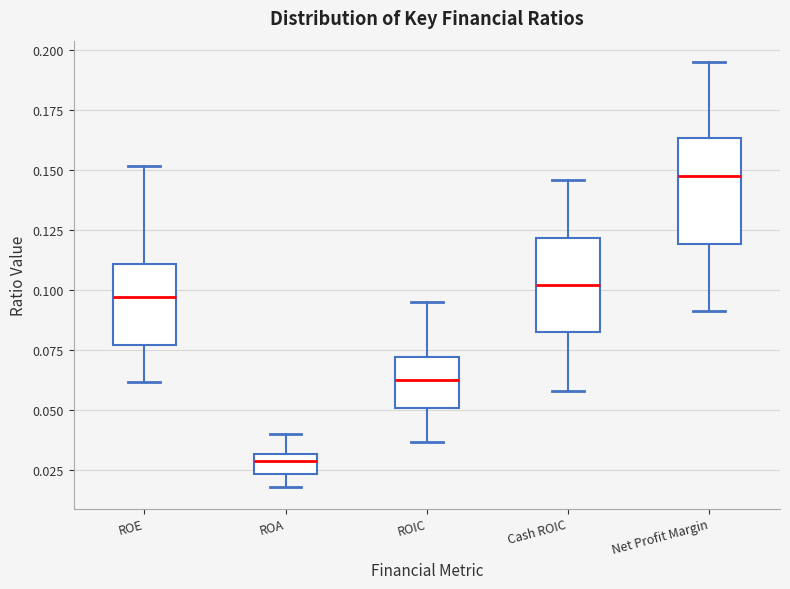

Reading left to right, transcribe this box plot: for each box, give where its median line is, the range the box spans, and where its two whiskers end, as read against the y-axis. The values are not printed on the chart, so give them approximately, as read against the axis.

ROE: median 0.095, box 0.075 to 0.110, whiskers 0.060 to 0.150
ROA: median 0.030 (just below the box's upper edge), box 0.025 to 0.030, whiskers 0.020 to 0.040
ROIC: median 0.065, box 0.050 to 0.070, whiskers 0.035 to 0.095
Cash ROIC: median 0.100, box 0.085 to 0.120, whiskers 0.060 to 0.145
Net Profit Margin: median 0.150, box 0.120 to 0.165, whiskers 0.090 to 0.195